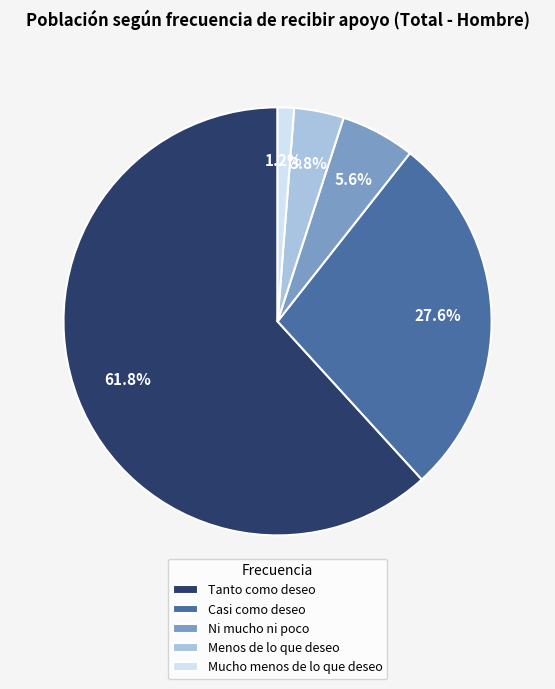

Which slice represents more than half of the pie?

Tanto como deseo